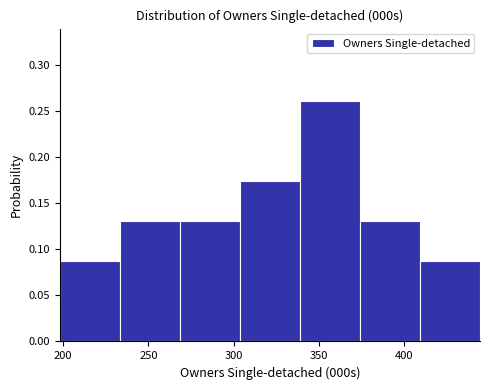

Reading left to right, list every bar in this chart as the range it spans on the x-axis followed by its height. Neither the bar edges nor the heights are printed on the chart, so give them approximately, as read against the axes.

200 to 235: 0.085
235 to 270: 0.130
270 to 305: 0.130
305 to 340: 0.175
340 to 375: 0.260
375 to 410: 0.130
410 to 445: 0.085